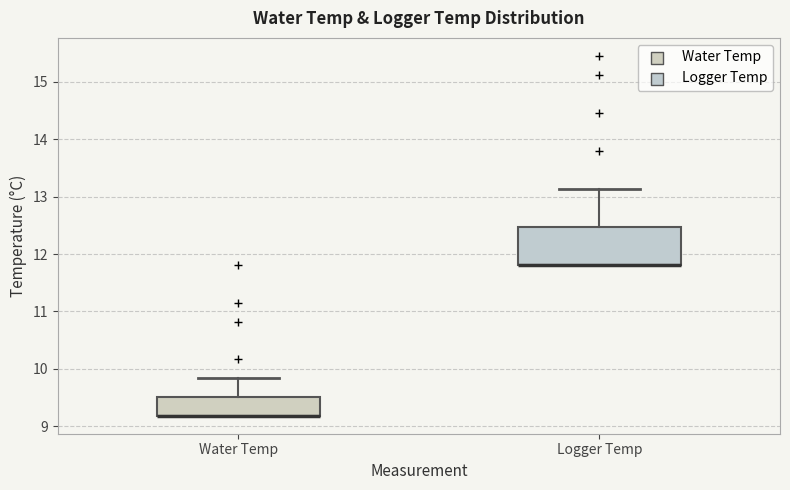

Which box is the tallest, from its lower edge to its upper edge?

Logger Temp